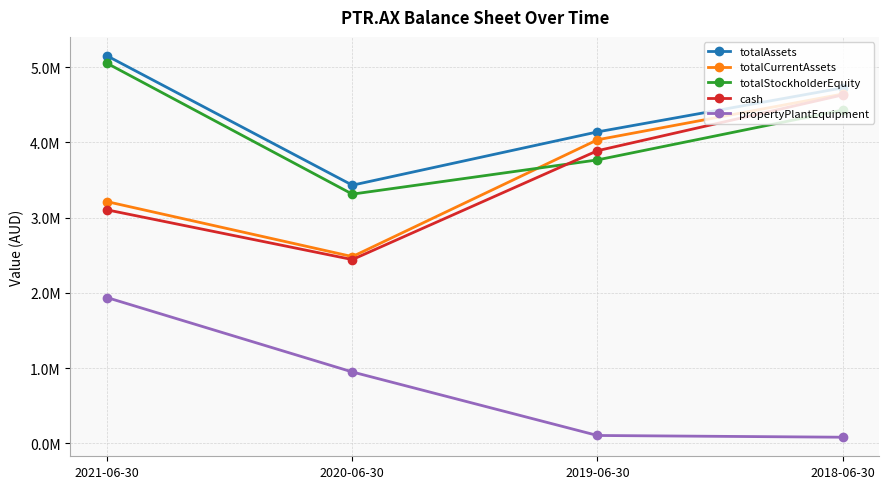

Which series has the largest total across all categories?

totalAssets